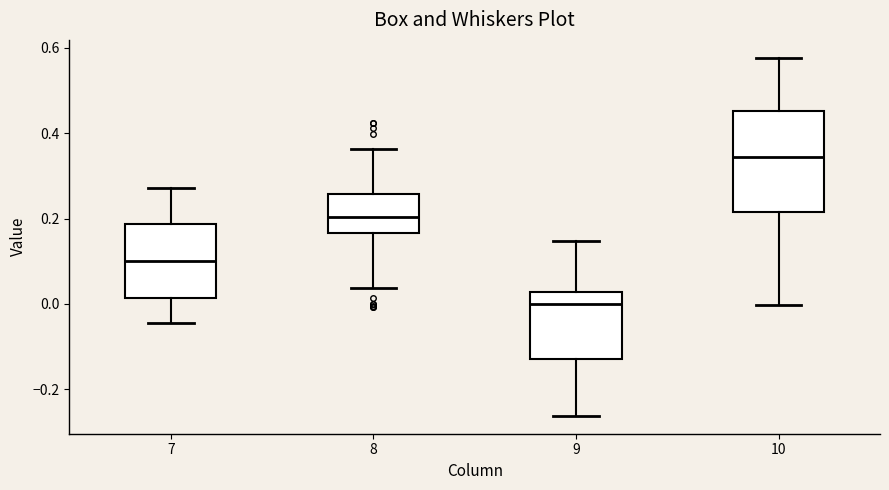

Reading left to right, read every box against the y-axis: the position of its median line, the range the box covers, and the ends of its whiskers. The values are not printed on the chart, so give them approximately, as read against the axis.

7: median 0.10, box 0.02 to 0.18, whiskers -0.04 to 0.28
8: median 0.20, box 0.16 to 0.26, whiskers 0.04 to 0.36
9: median 0.00, box -0.12 to 0.02, whiskers -0.26 to 0.14
10: median 0.34, box 0.22 to 0.46, whiskers 0.00 to 0.58